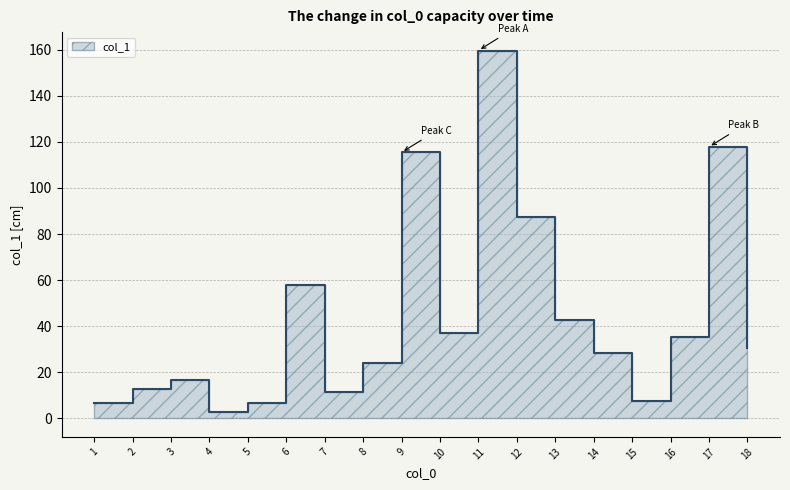

Reading left to right, list all the values displayed in this chart.

7=11.3	16=35.3	12=87.6	1=6.7	9=115.4	5=6.9	3=16.8	2=12.9	4=2.7	11=159.6	10=37.0	18=30.6	17=117.8	15=7.5	8=24.1	14=28.3	6=57.7	13=42.6